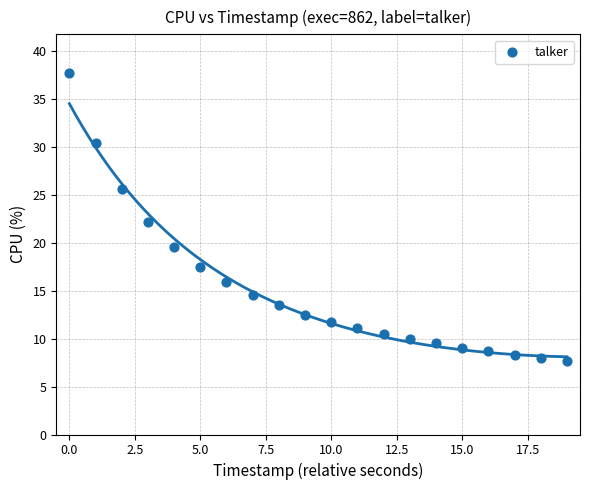

What is the range of Y values (max minus min)?

30.0